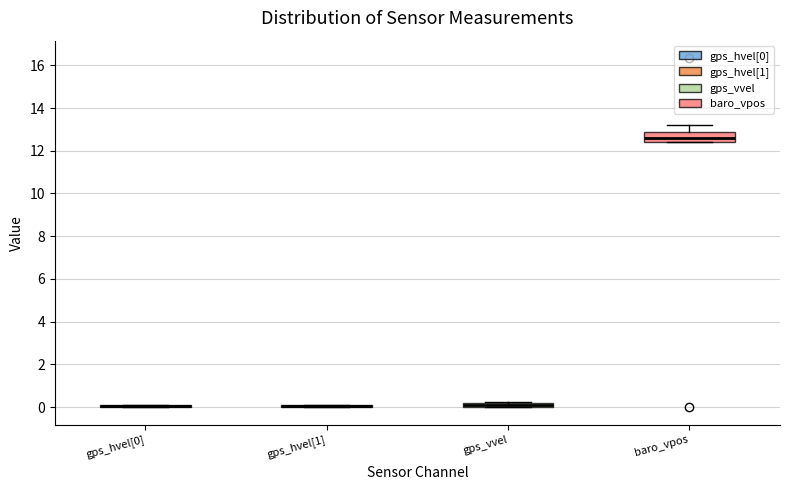

Comparing the boxes themselves (not the whiskers), which one is the tallest?

baro_vpos